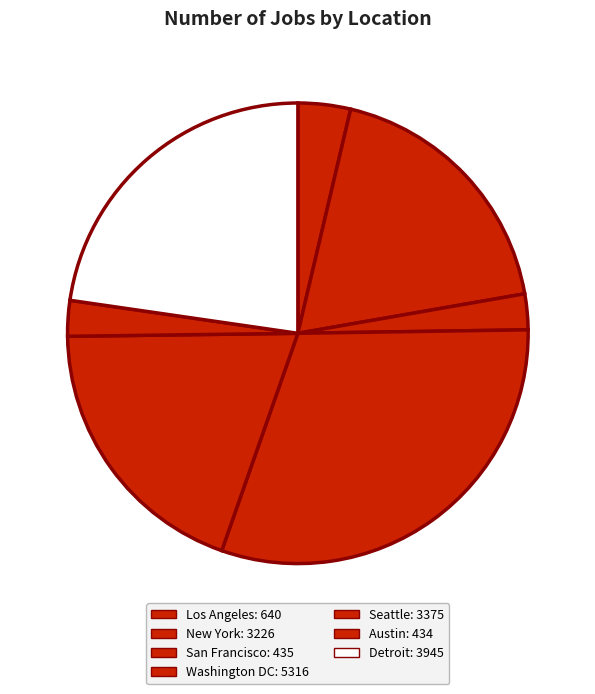

Is it true that Austin is 2% of the pie?

True